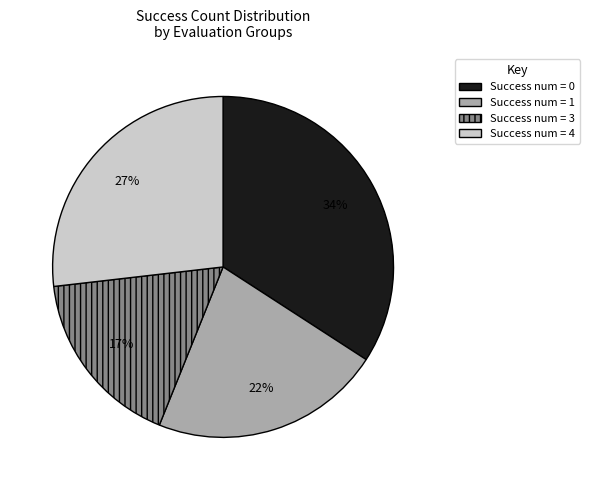

Is there a majority slice in this chart?

No